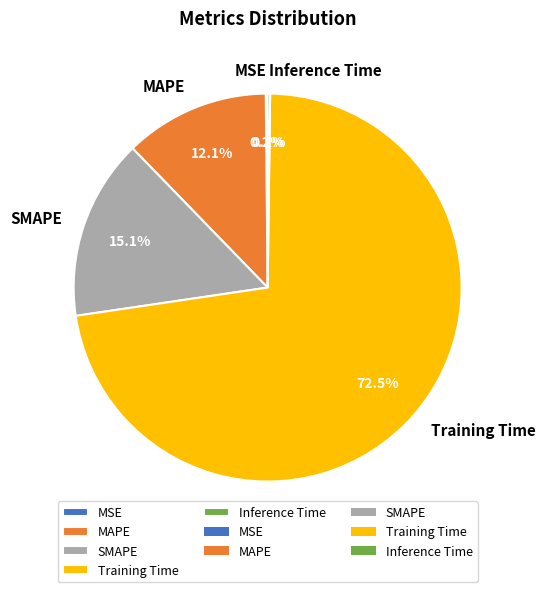

Which category accounts for the majority?

Training Time